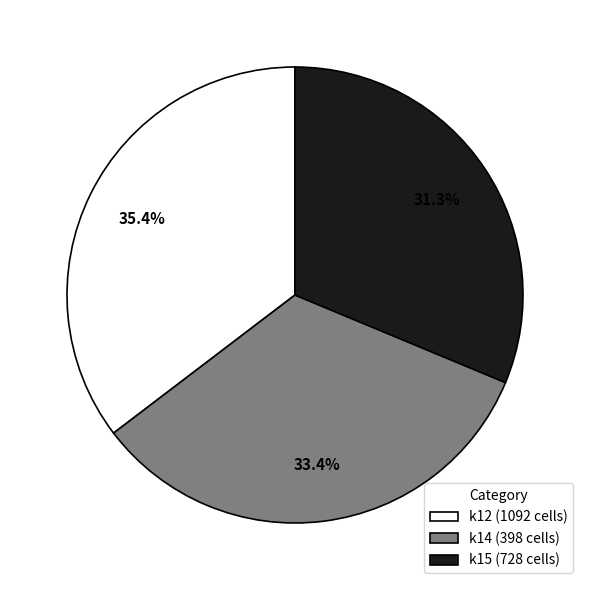

Rank the categories by value from highest to lowest.

k12 (1092 cells), k14 (398 cells), k15 (728 cells)